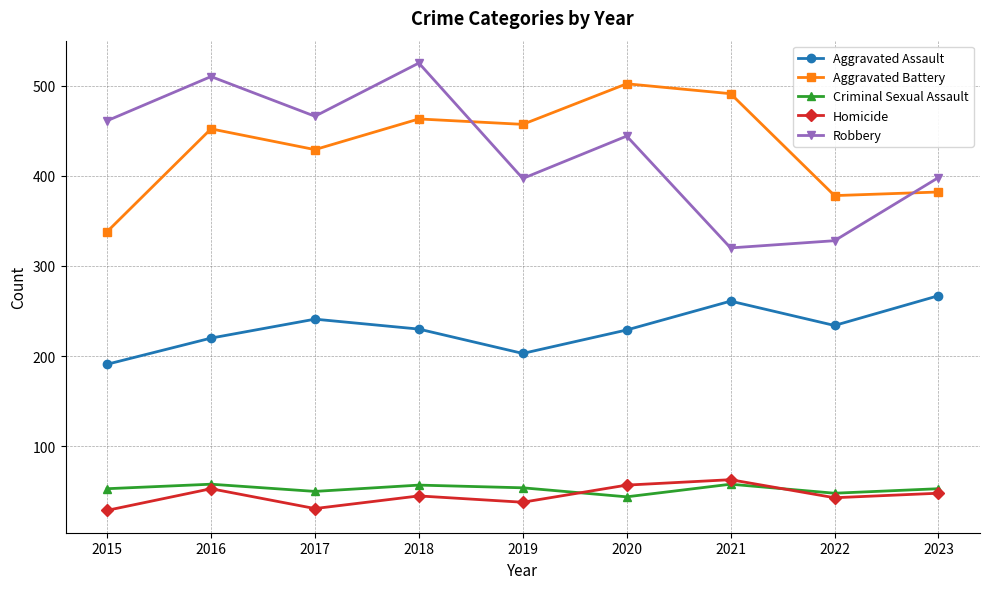

What are all the series names shown in the legend?

Aggravated Assault, Aggravated Battery, Criminal Sexual Assault, Homicide, Robbery